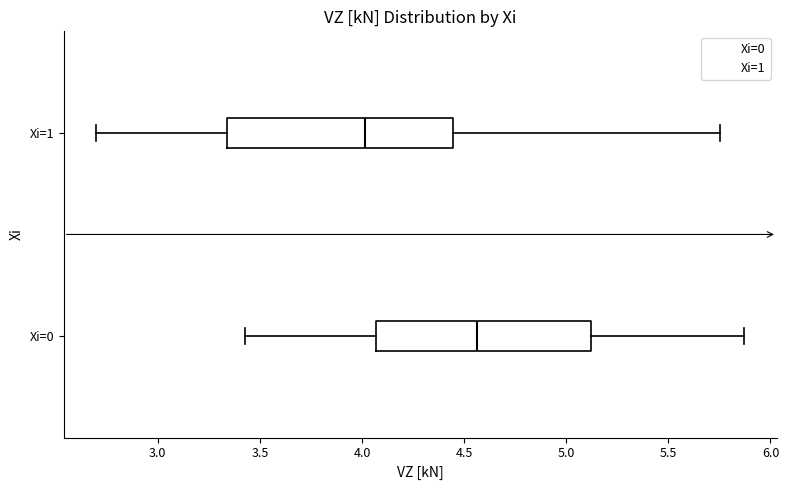

Where does the median line of the box for Xi=0 sit on the x-axis? The values are not printed on the chart, so give them approximately, as read against the axis.

4.55